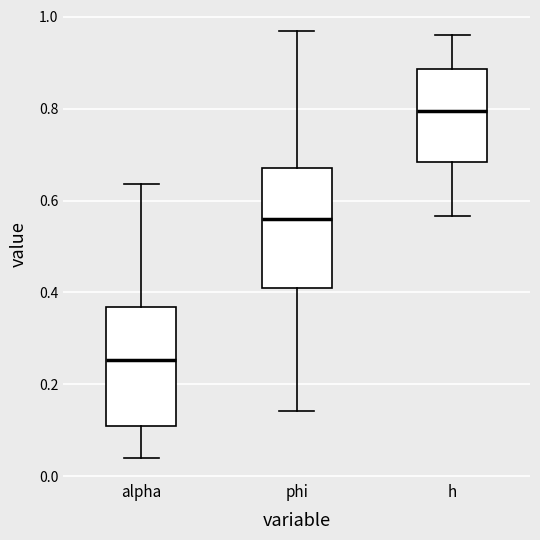

Which box has the highest median line?

h